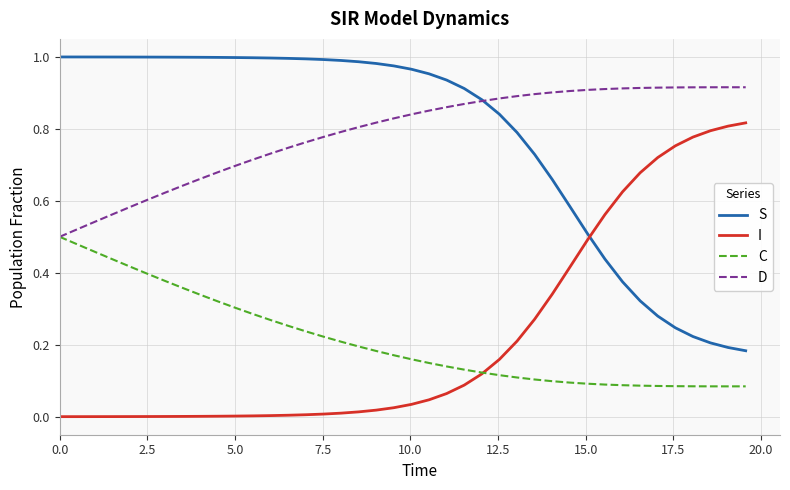

True or false: C and S cross at least once.

False